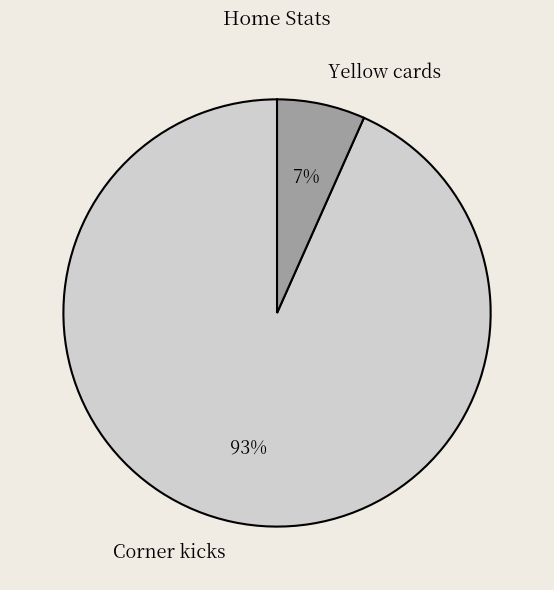

Is the sum of Corner kicks and Yellow cards greater than half?

Yes